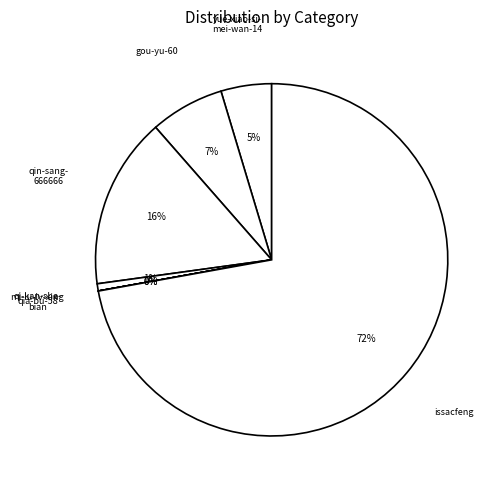

Which category has the smallest portion of the pie?

qi-kan-she-bian